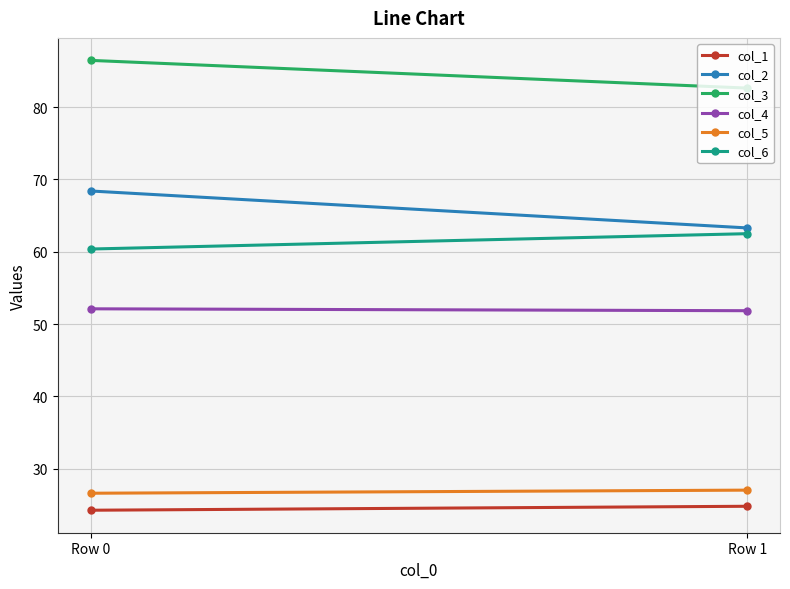

Which label corresponds to the smallest value in the chart?

Row 0